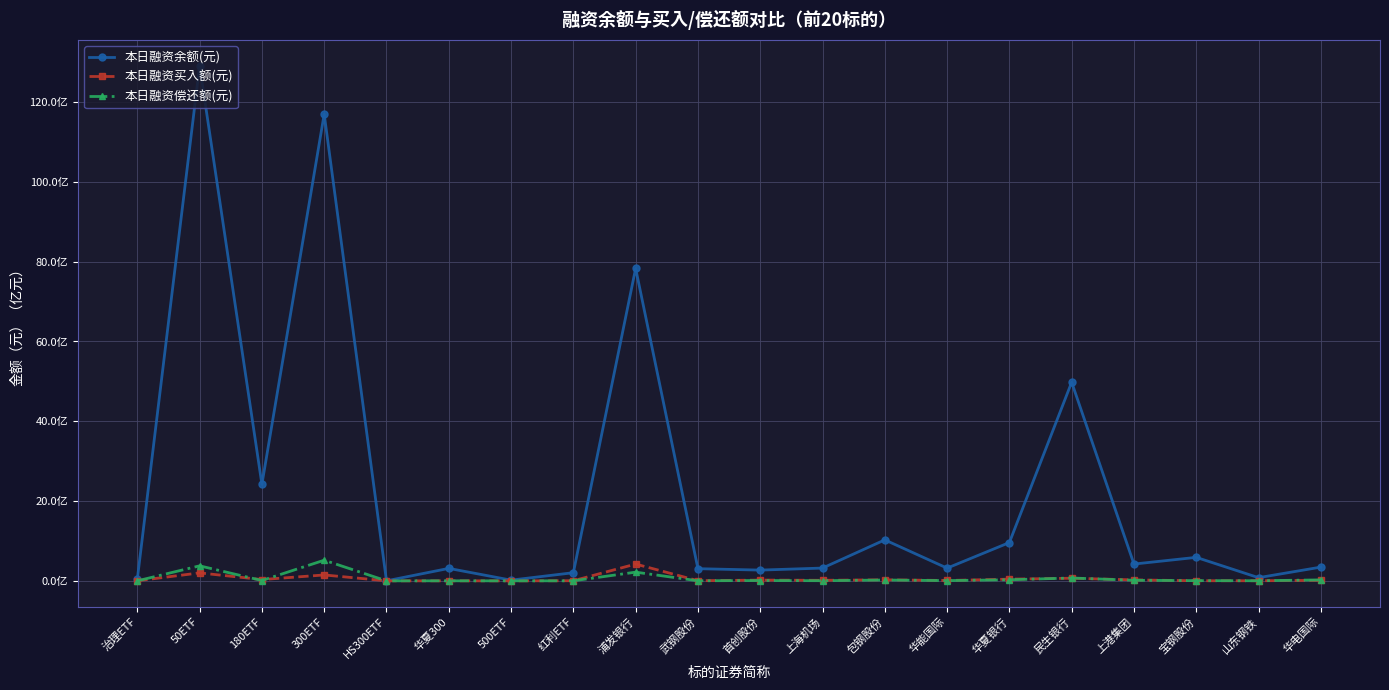

What is the label of the 8th point from the left?

红利ETF